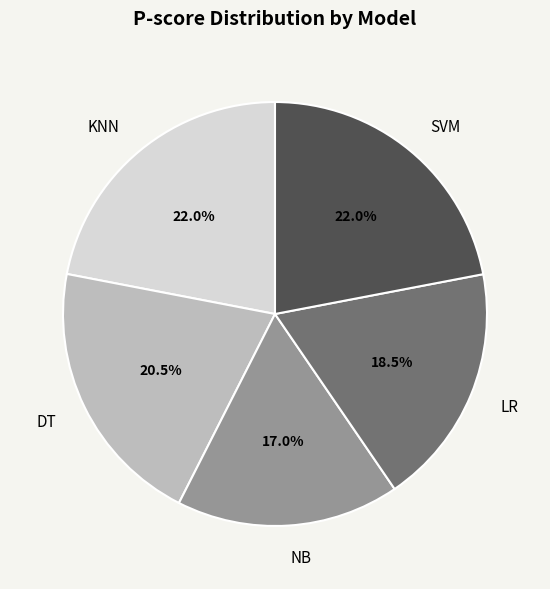

Count the number of slices in the pie.

5